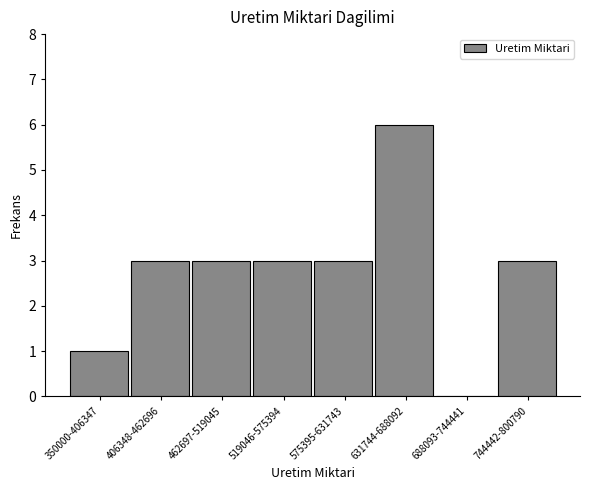

Reading right to left, extract all data points from this chart.

744442-800790=3	688093-744441=0	631744-688092=6	575395-631743=3	519046-575394=3	462697-519045=3	406348-462696=3	350000-406347=1